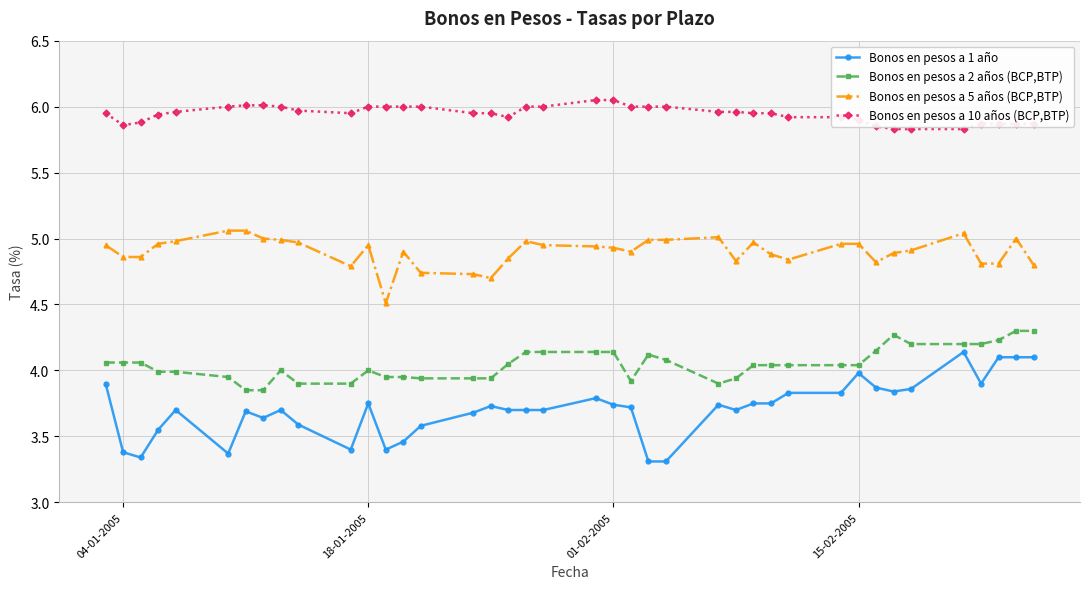

True or false: Bonos en pesos a 10 años (BCP,BTP) and Bonos en pesos a 1 año intersect in this chart.

False